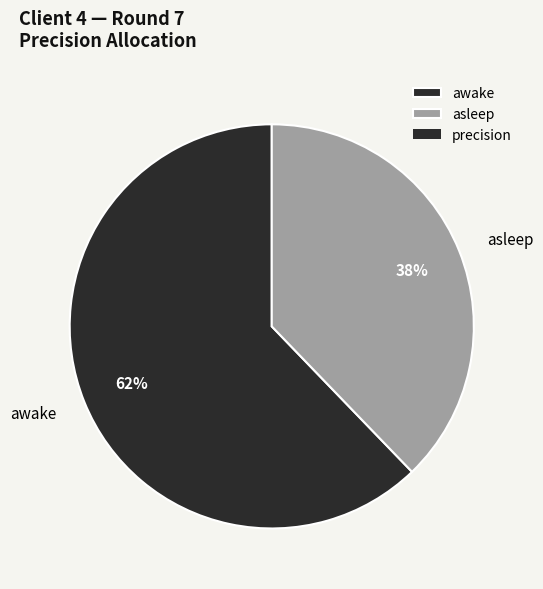

Do awake and asleep together represent more than half of the pie?

Yes